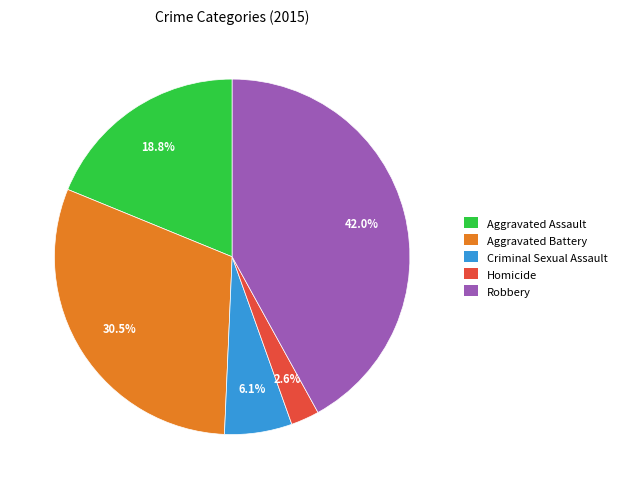

What is the smallest slice in the pie chart?

Homicide